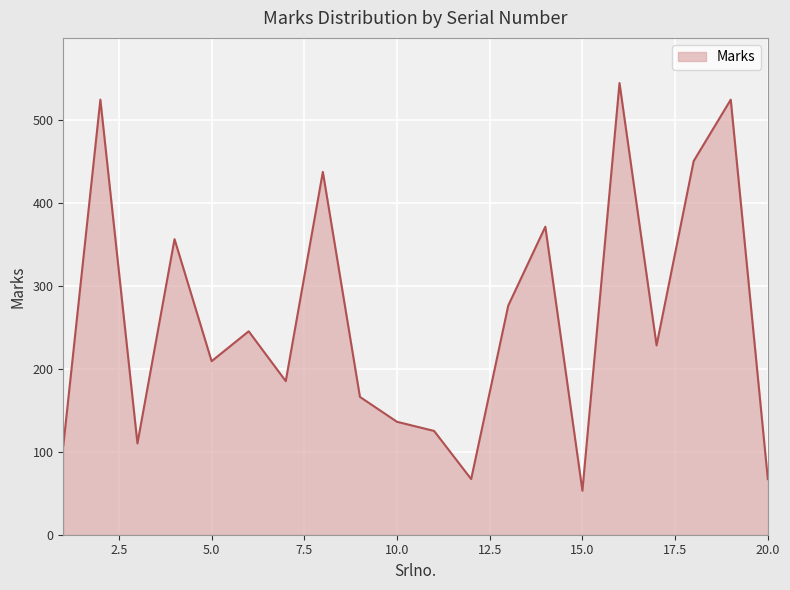

What is the difference between the maximum and minimum values?

491